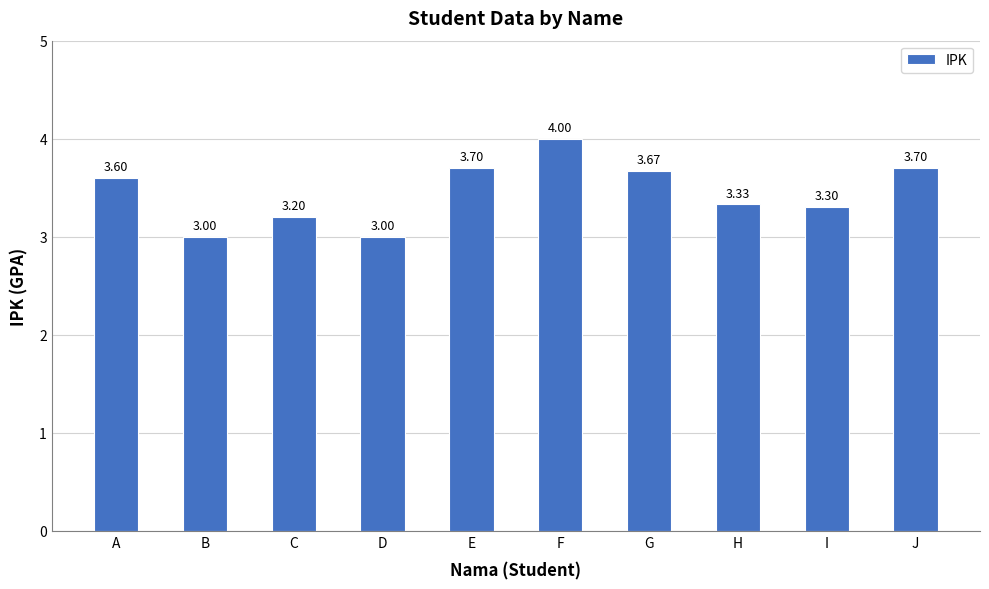

The value at J is 6.1. True or false?

False